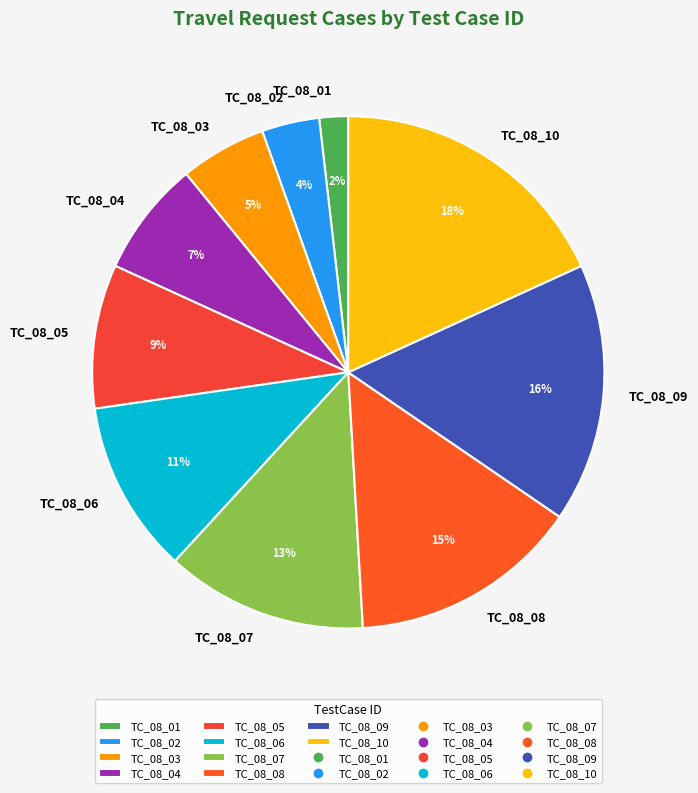

To the nearest percent, what is the combined percentage of TC_08_06 and TC_08_07?

24%